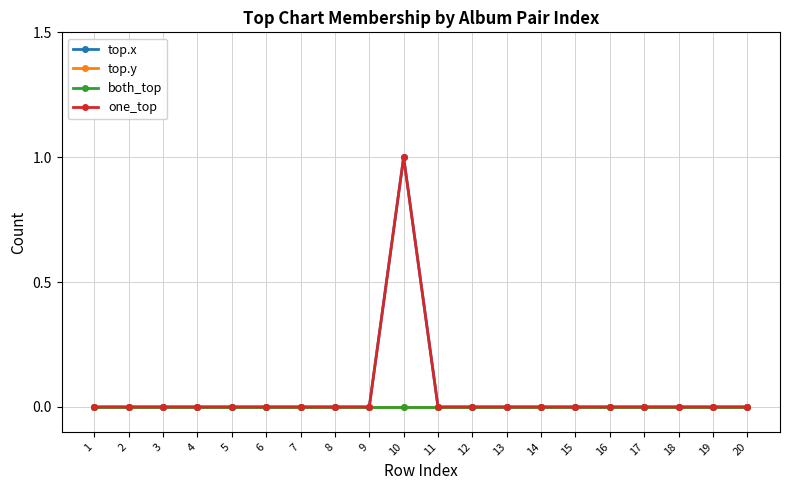

Does the chart display data point markers on the line(s)?

Yes